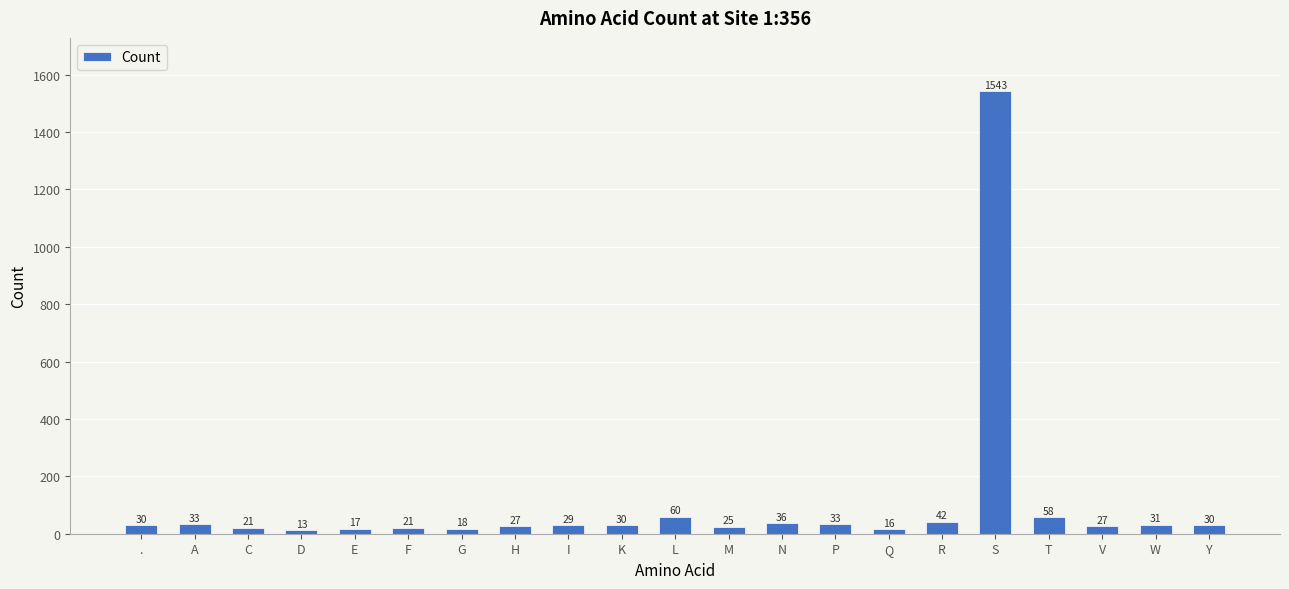

Is it true that the value at I is 29?

True